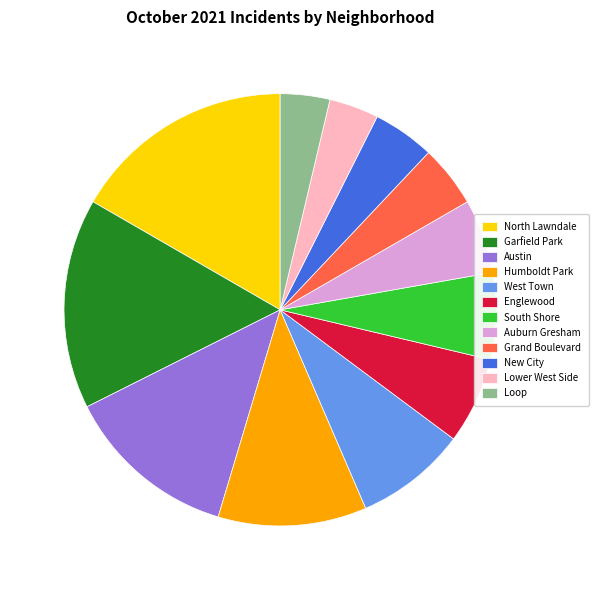

Is there a majority slice in this chart?

No